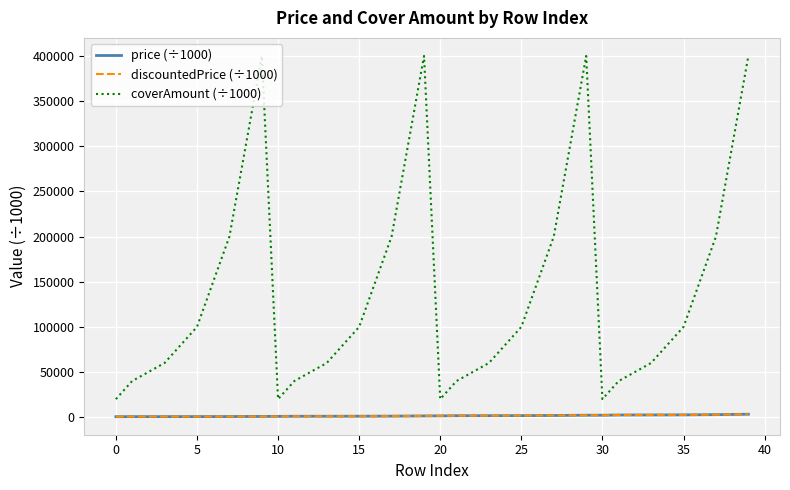

Is this an area chart (filled region under the line)?

No